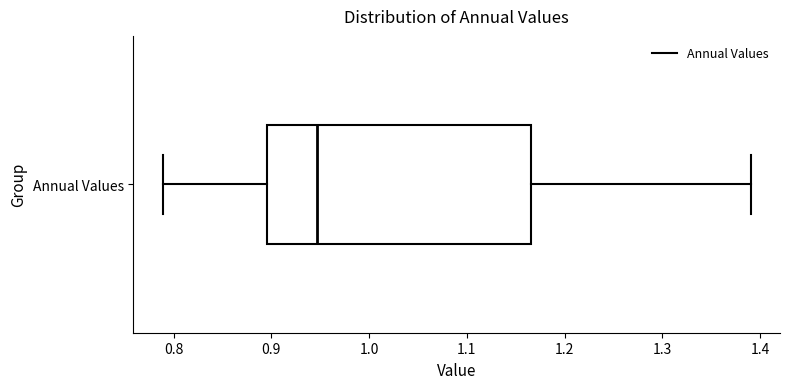

Transcribe this box plot: give where the median line is, the range the box spans, and where the two whiskers end, as read against the x-axis. The values are not printed on the chart, so give them approximately, as read against the axis.

median 0.95, box 0.90 to 1.17, whiskers 0.79 to 1.39